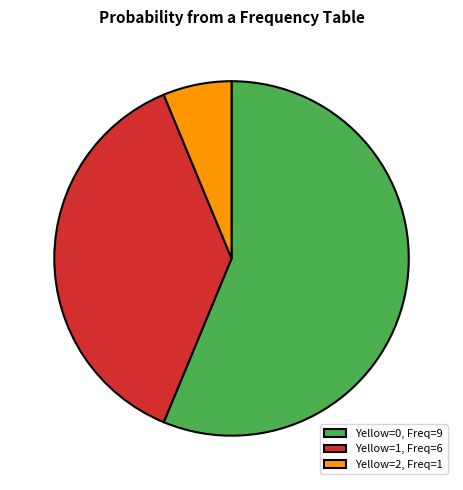

True or false: Yellow=1, Freq=6 accounts for 28% of the total.

False